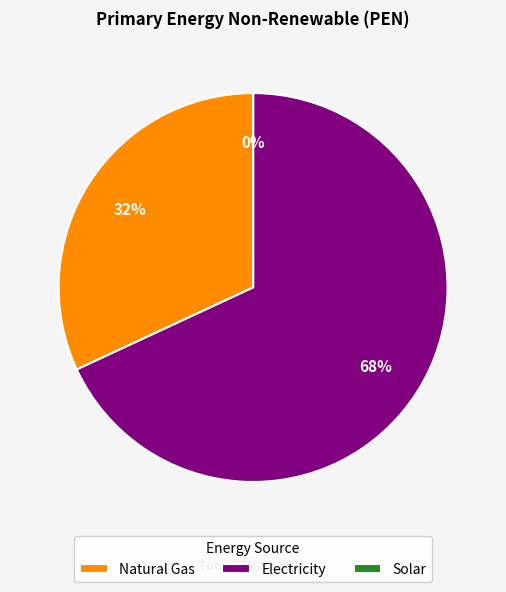

Which category has the biggest portion of the pie?

Electricity